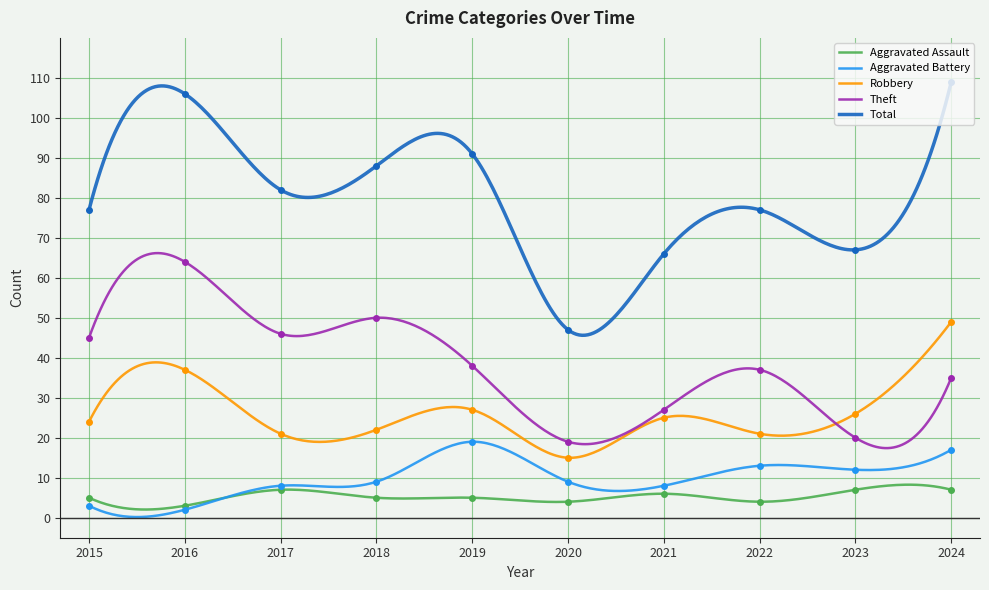

How many interior local valleys does the Aggravated Assault series have?

3